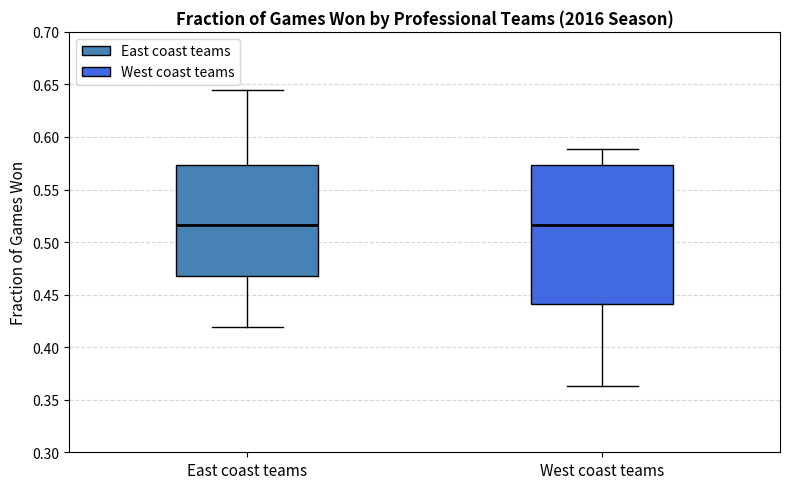

Reading left to right, read every box against the y-axis: the position of its median line, the range the box covers, and the ends of its whiskers. The values are not printed on the chart, so give them approximately, as read against the axis.

East coast teams: median 0.515, box 0.470 to 0.575, whiskers 0.420 to 0.645
West coast teams: median 0.515, box 0.440 to 0.575, whiskers 0.365 to 0.590